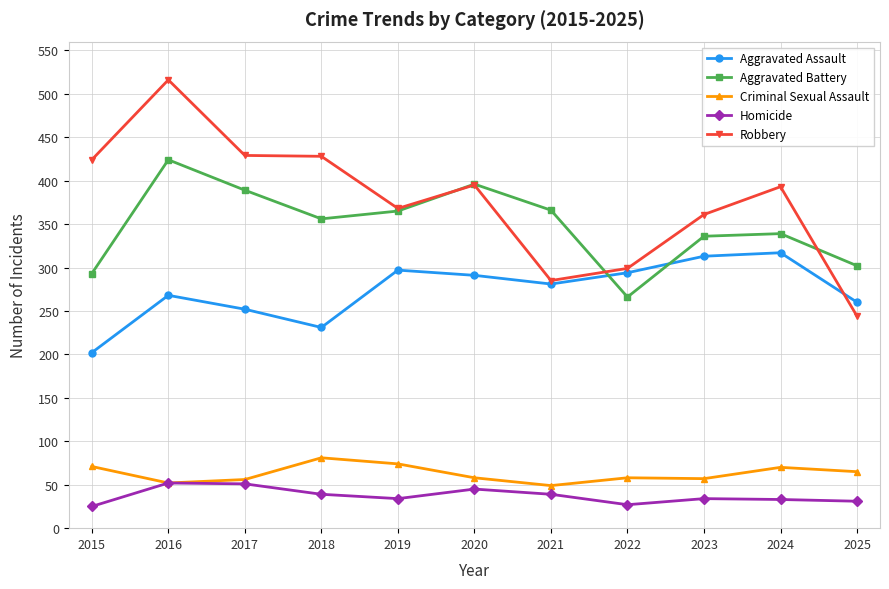

True or false: Aggravated Battery has more than 1 interior local peaks.

True